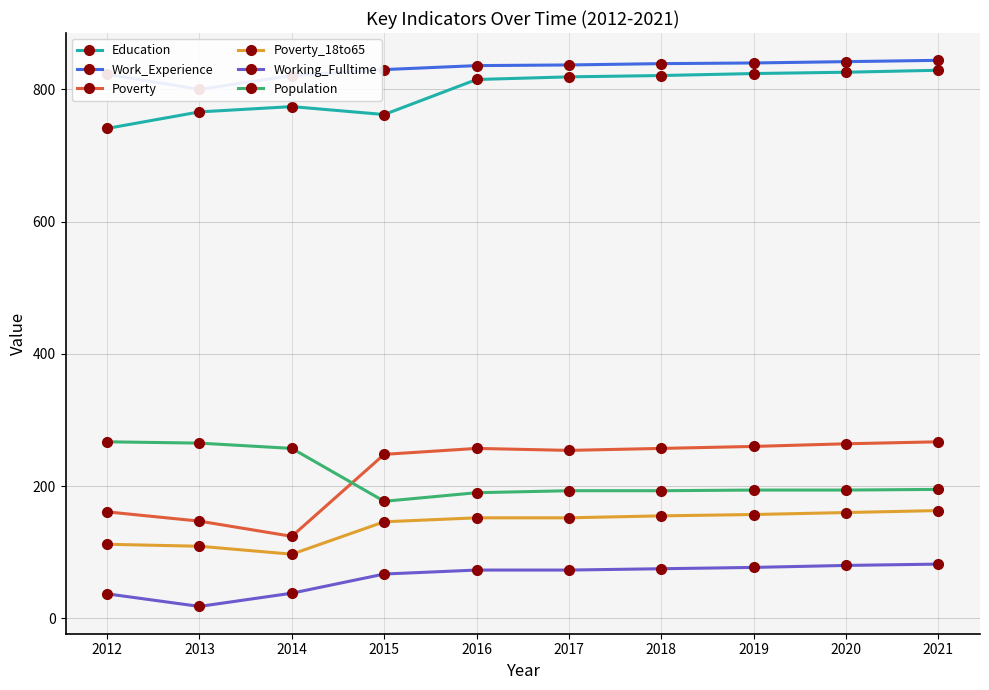

At which label does Poverty_18to65 reach its peak?

2021